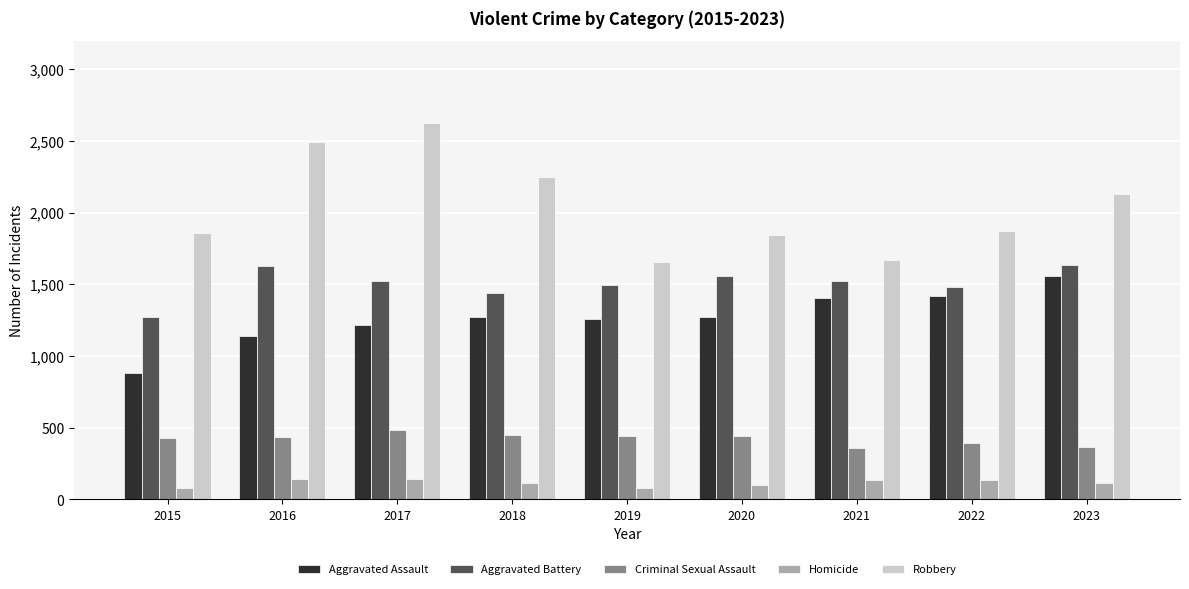

At which category is the sum across all series the highest?

2017